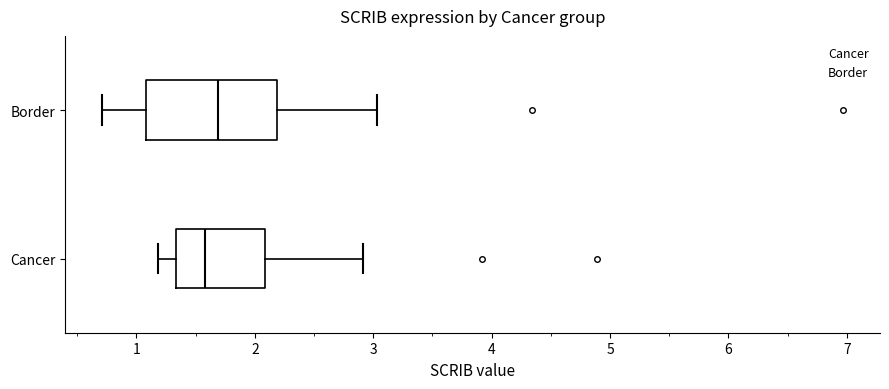

Which box's median line is the furthest to the left?

Cancer